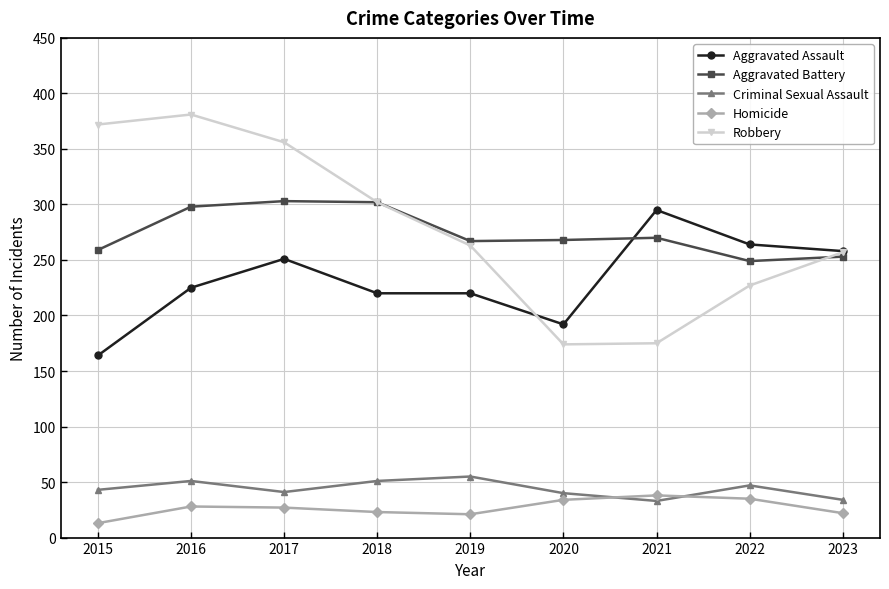

Where is the first local maximum for Aggravated Assault?

2017